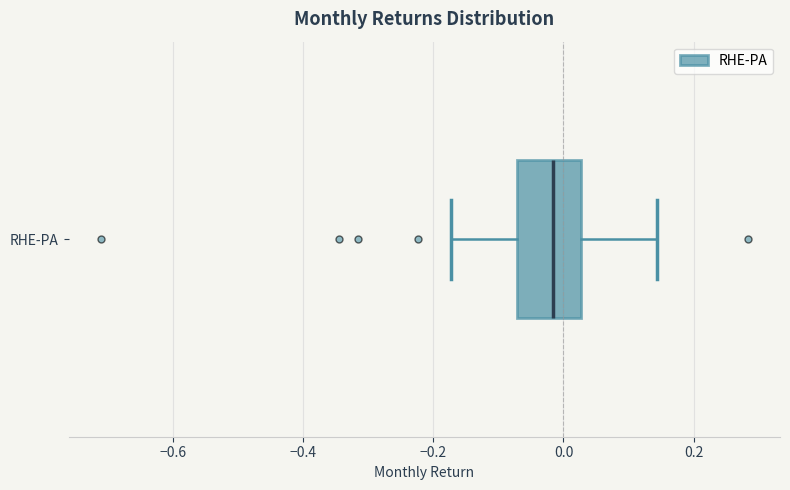

Read this box plot against the x-axis: the position of the median line, the range covered by the box, and the ends of both whiskers. The values are not printed on the chart, so give them approximately, as read against the axis.

median -0.02, box -0.08 to 0.02, whiskers -0.18 to 0.14